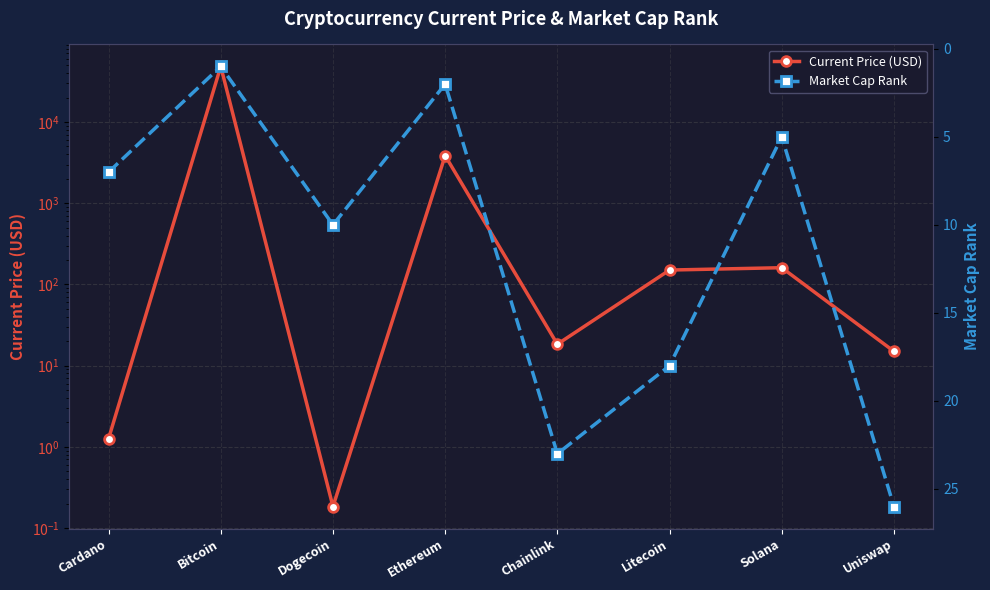

What are all the series names shown in the legend?

Current Price (USD), Market Cap Rank